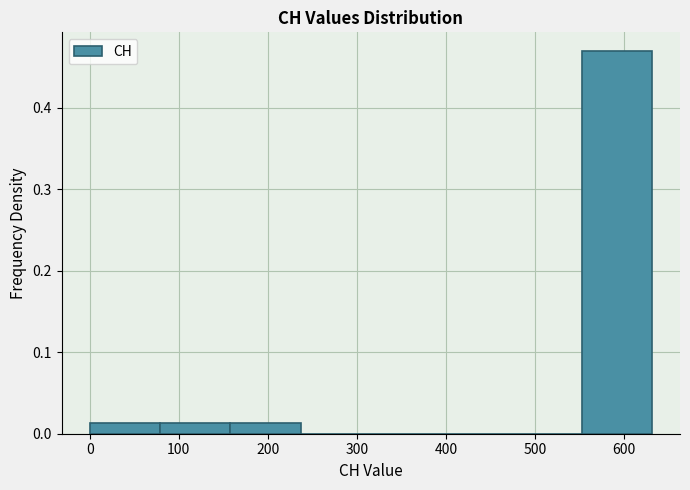

Over which range of the x-axis is the bar tallest?

550 to 630